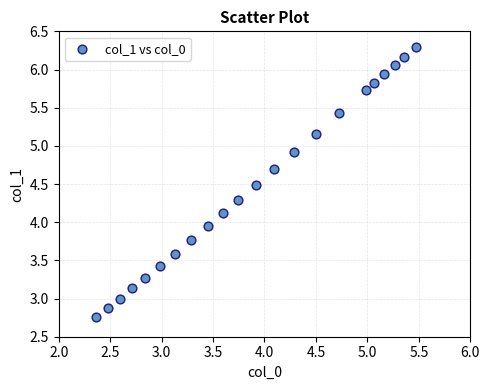

What is the range of X values (max minus min)?

3.1